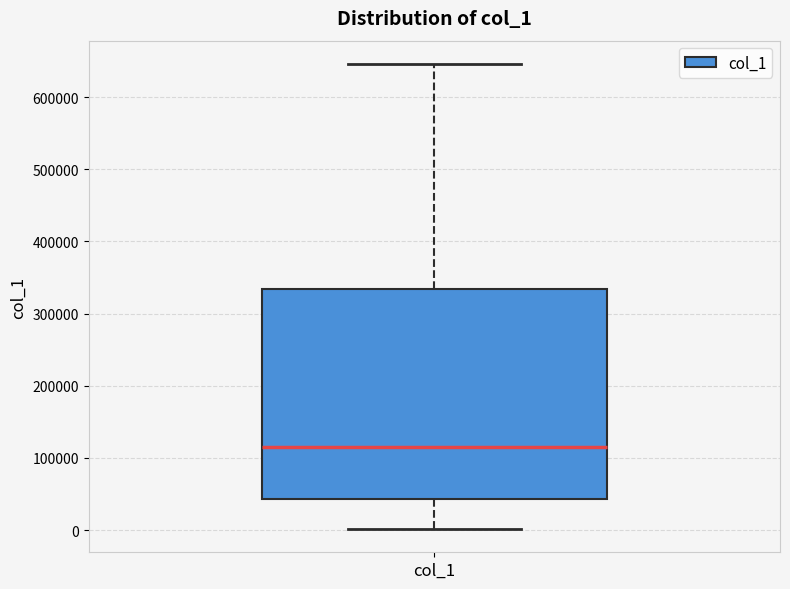

Transcribe this box plot: give where the median line is, the range the box spans, and where the two whiskers end, as read against the y-axis. The values are not printed on the chart, so give them approximately, as read against the axis.

median 120000, box 40000 to 330000, whiskers 0 to 650000